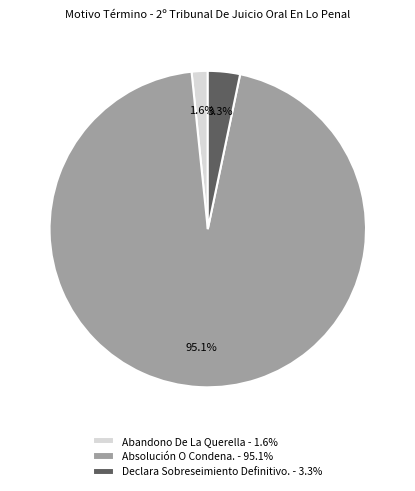

Does Abandono De La Querella represent more than half of the total?

No